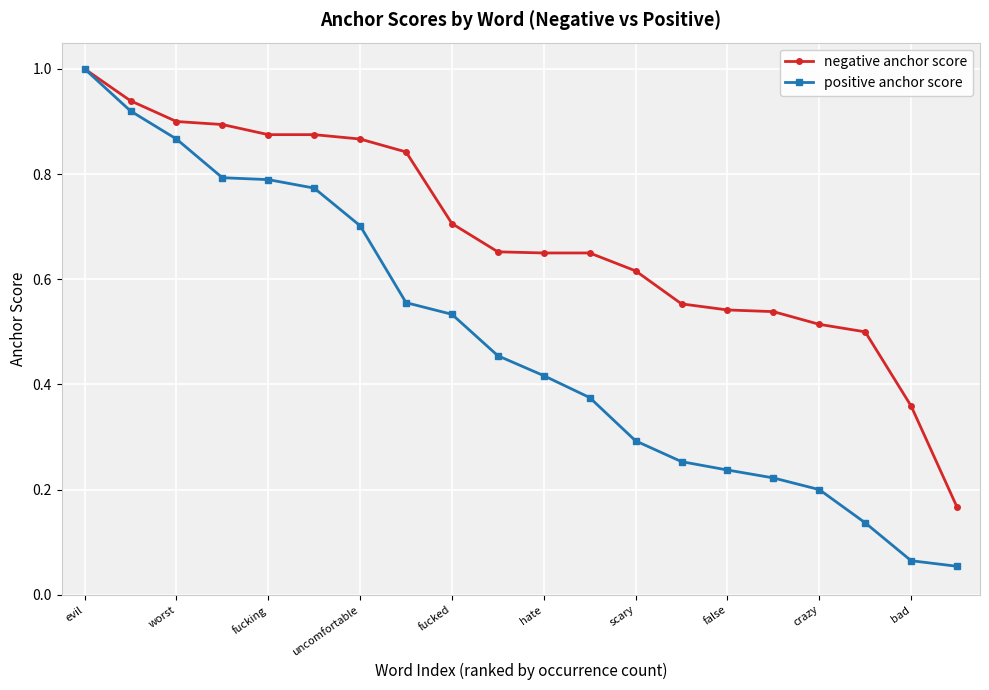

At how many categories does at least one series exceed 0?

20